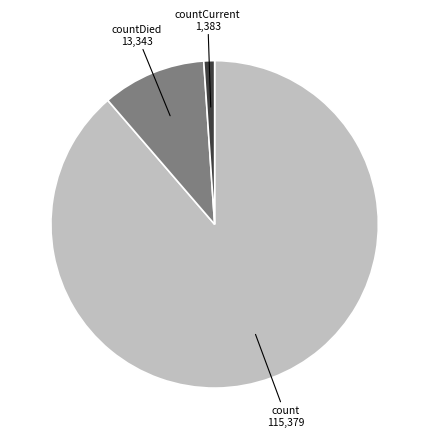

Is countCurrent the majority of the pie?

No